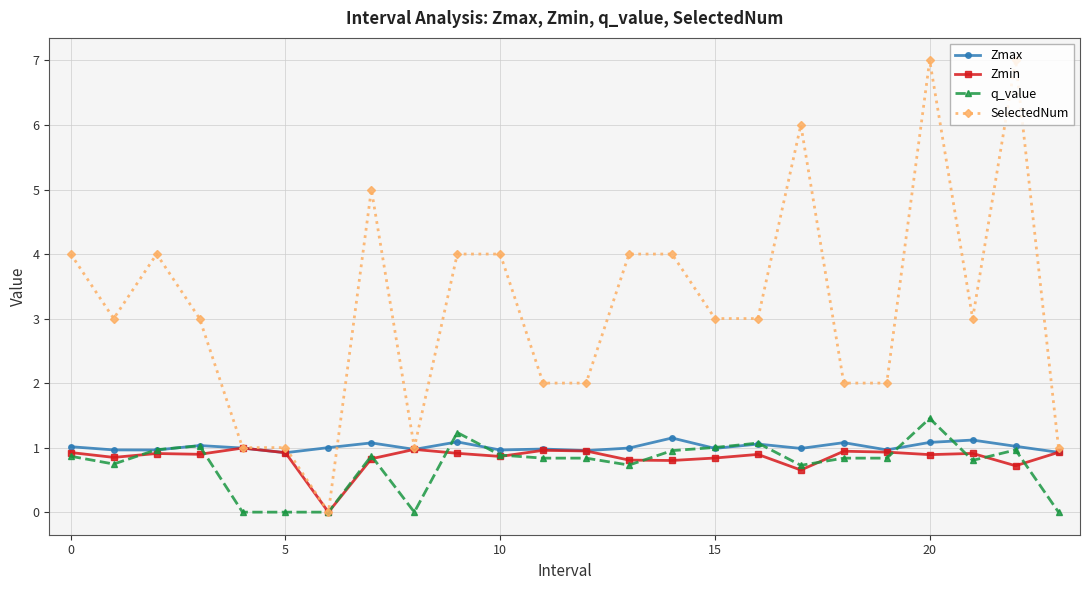

True or false: SelectedNum has more than 0 points higher than both neighbors.

True